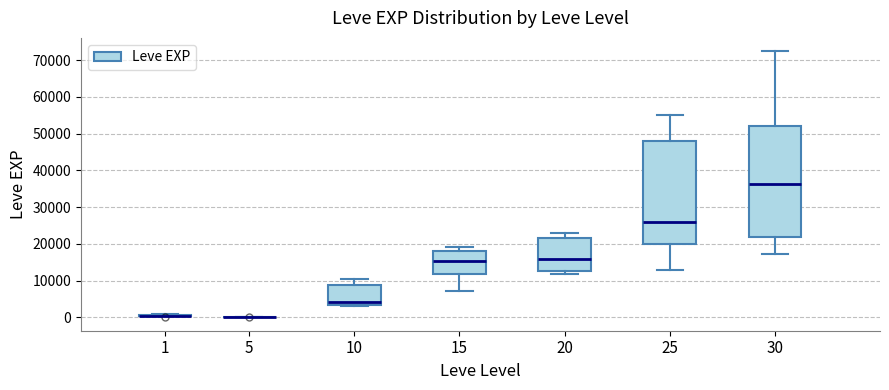

Comparing the boxes themselves (not the whiskers), which one is the tallest?

30